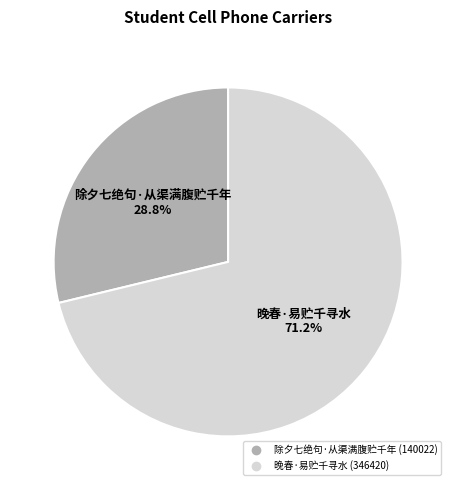

Is it true that 晚春·易贮千寻水 is 79% of the pie?

False